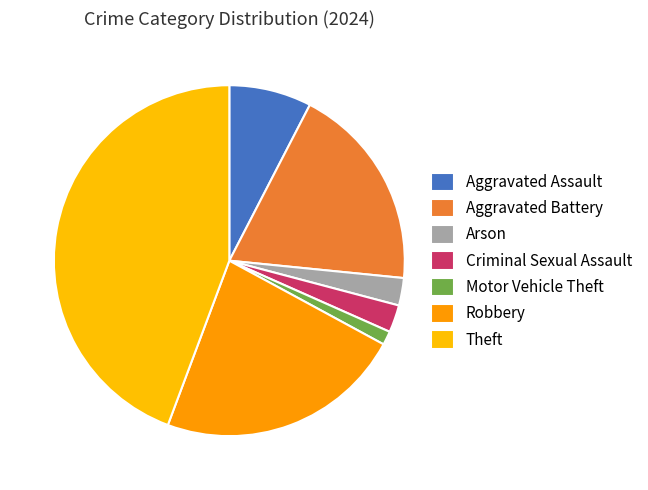

What portion of the pie excludes Motor Vehicle Theft?

98.7%